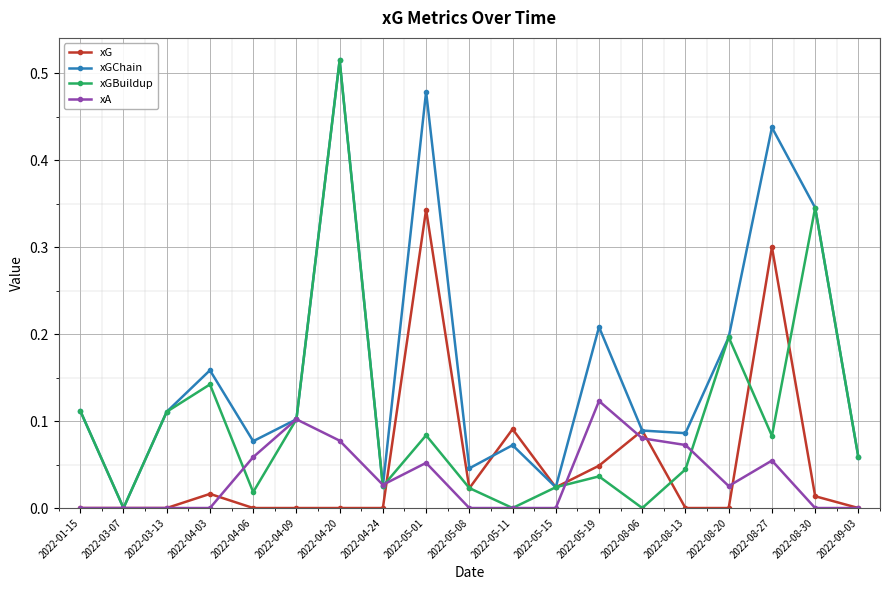

How many lines are shown in the chart?

4